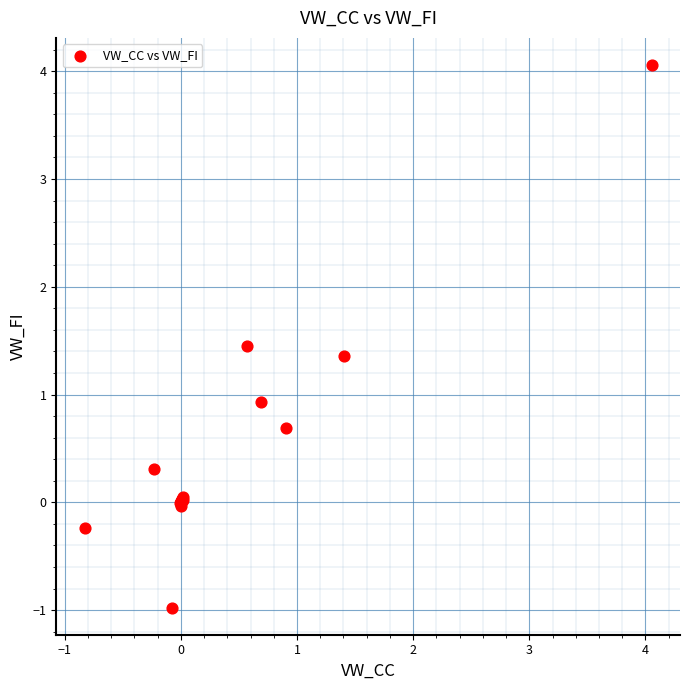

What Y value in the scatter plot is closest to 1?

0.9